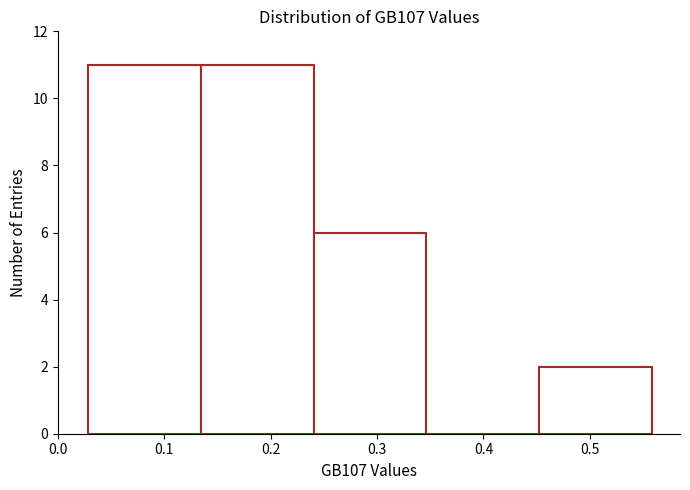

Reading left to right, transcribe this chart: for each bar, give the range it covers on the x-axis and its height. Neither the bar edges nor the heights are printed on the chart, so give them approximately, as read against the axes.

0.03 to 0.13: 11
0.13 to 0.24: 11
0.24 to 0.35: 6
0.35 to 0.45: 0
0.45 to 0.56: 2